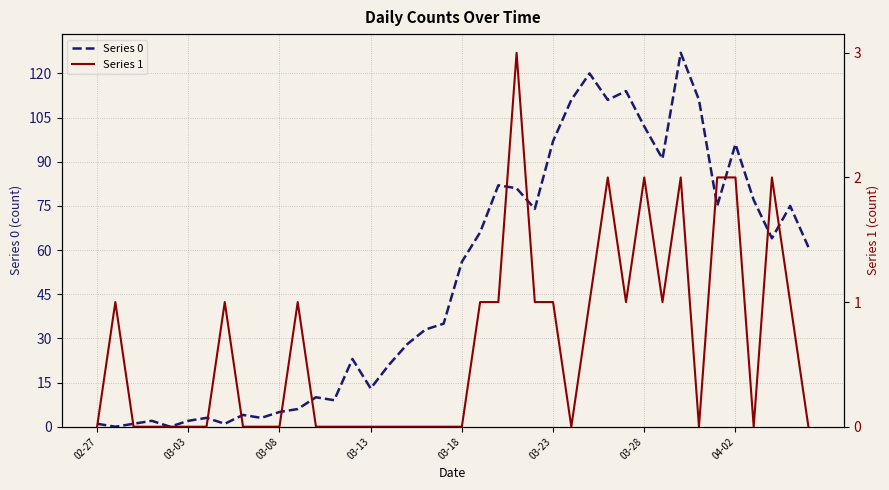

At which category is the sum across all series the highest?

32